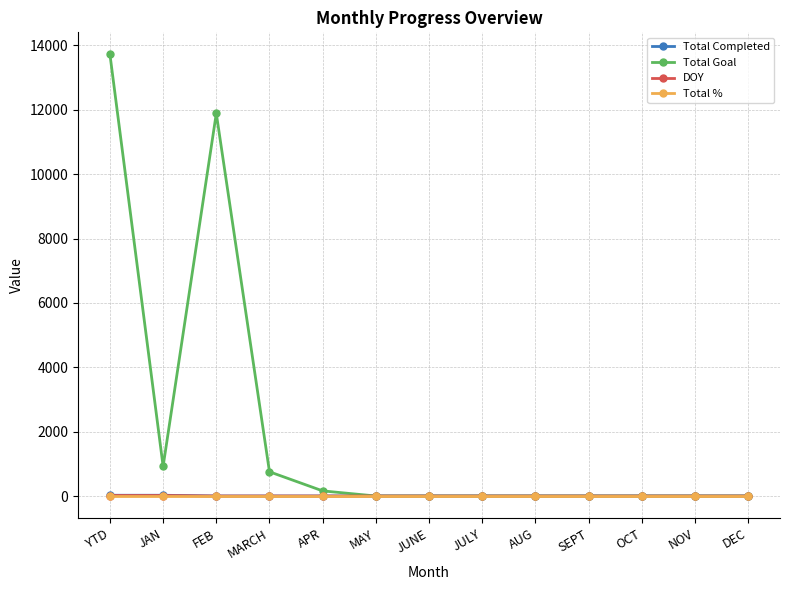

What is the sum of all Total Completed values?

46